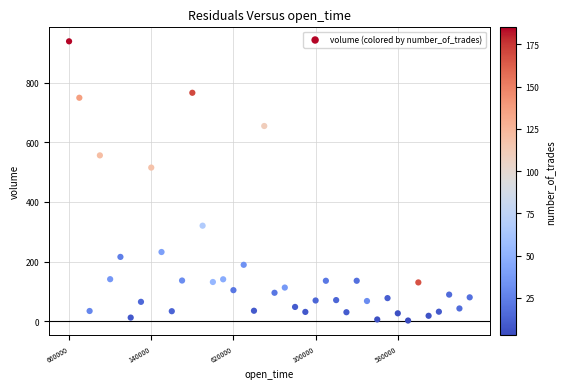

What Y value in the scatter plot is closest to 470?

515.3